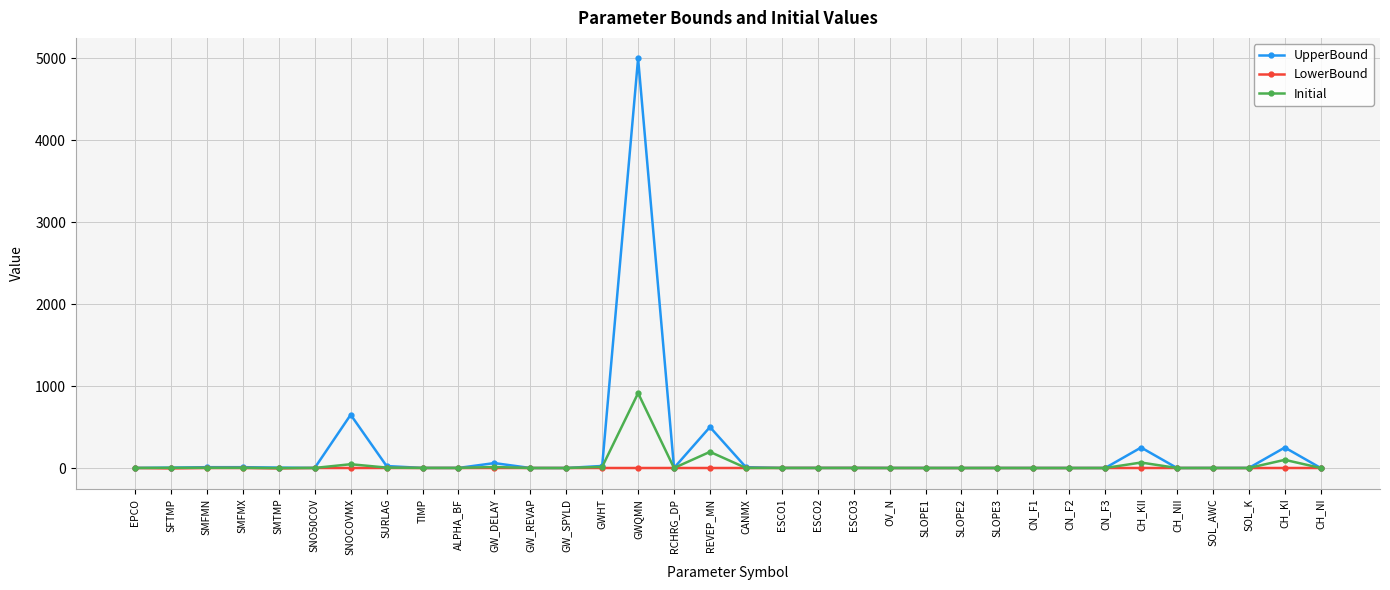

True or false: LowerBound has a value of 0.0 at CH_NI.

True